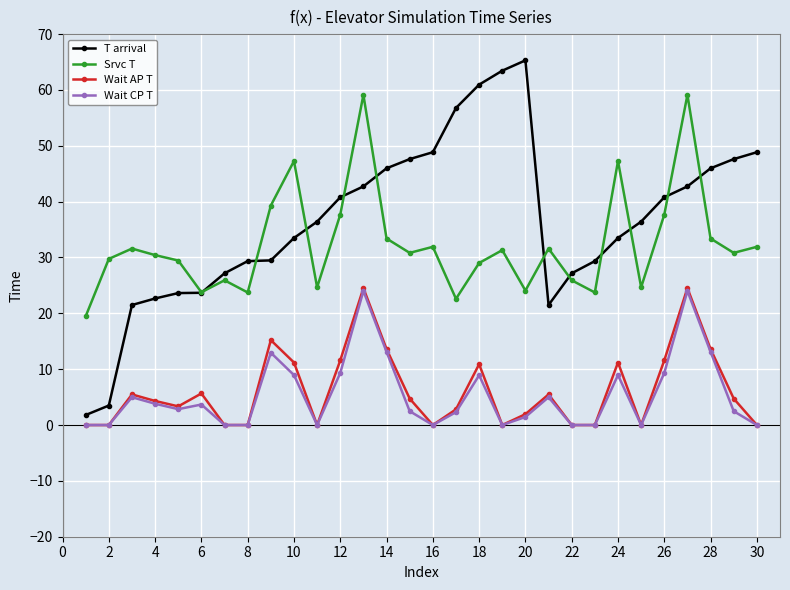

True or false: Wait CP T and Srvc T intersect in this chart.

False